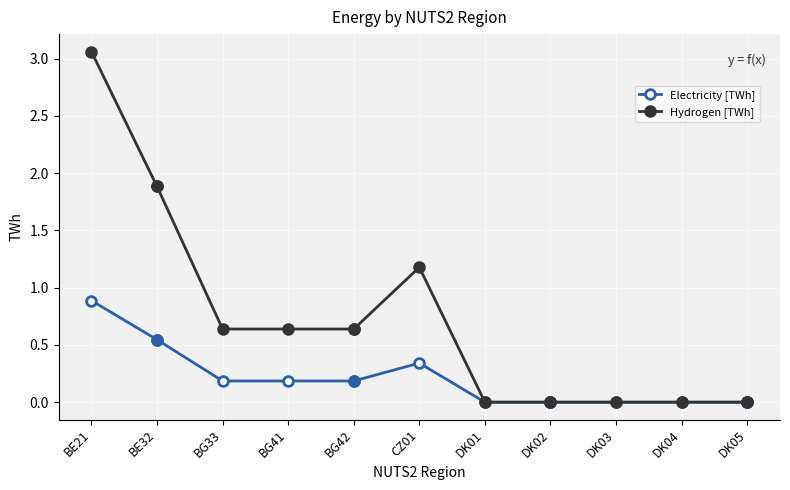

Is the value of Hydrogen [TWh] at BG41 greater than the value of Electricity [TWh] at DK01?

Yes